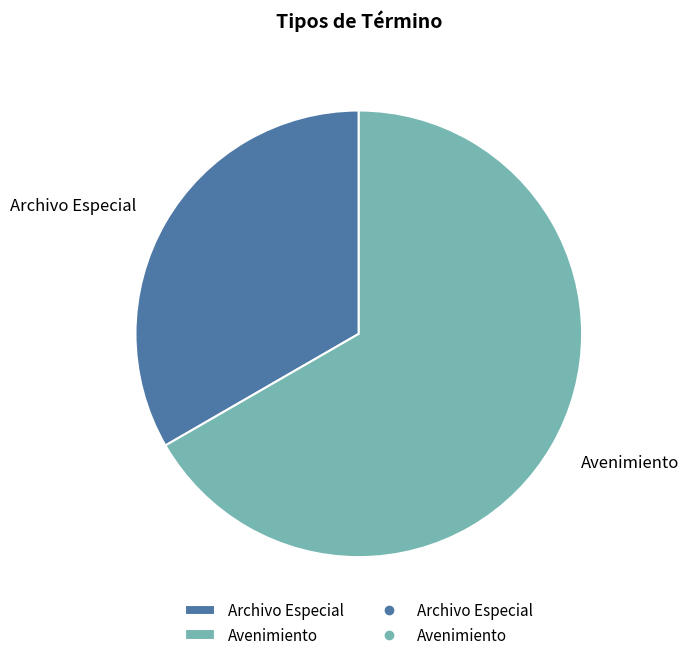

Does Archivo Especial represent more than half of the total?

No